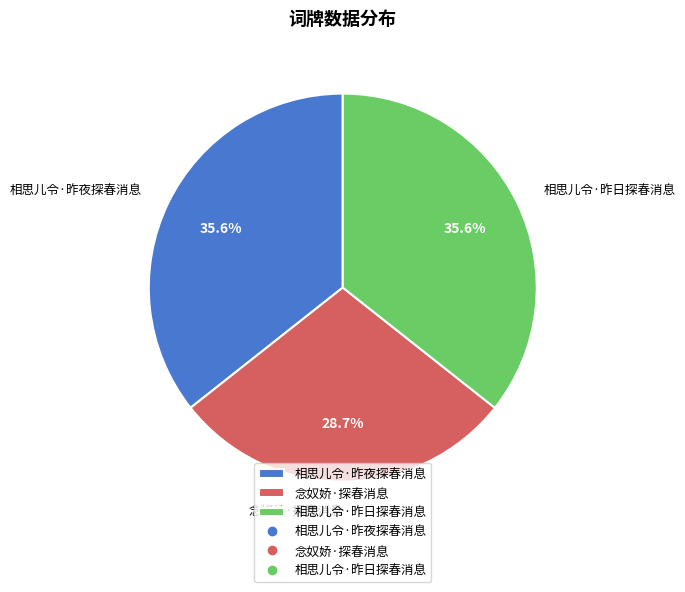

Is it true that 相思儿令·昨日探春消息 is 36% of the pie?

True